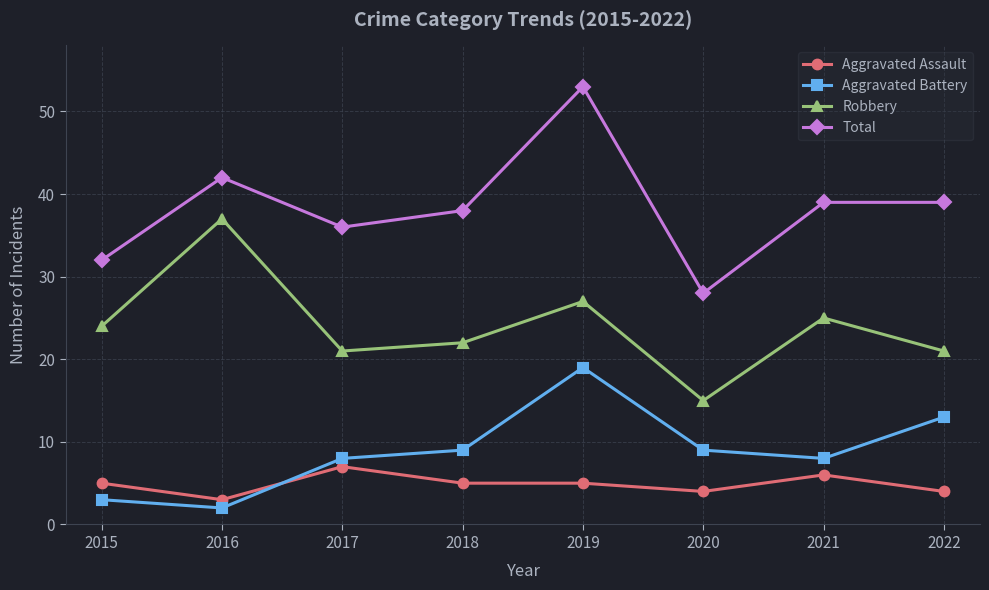

How many data points in Aggravated Battery are less than 9?

4